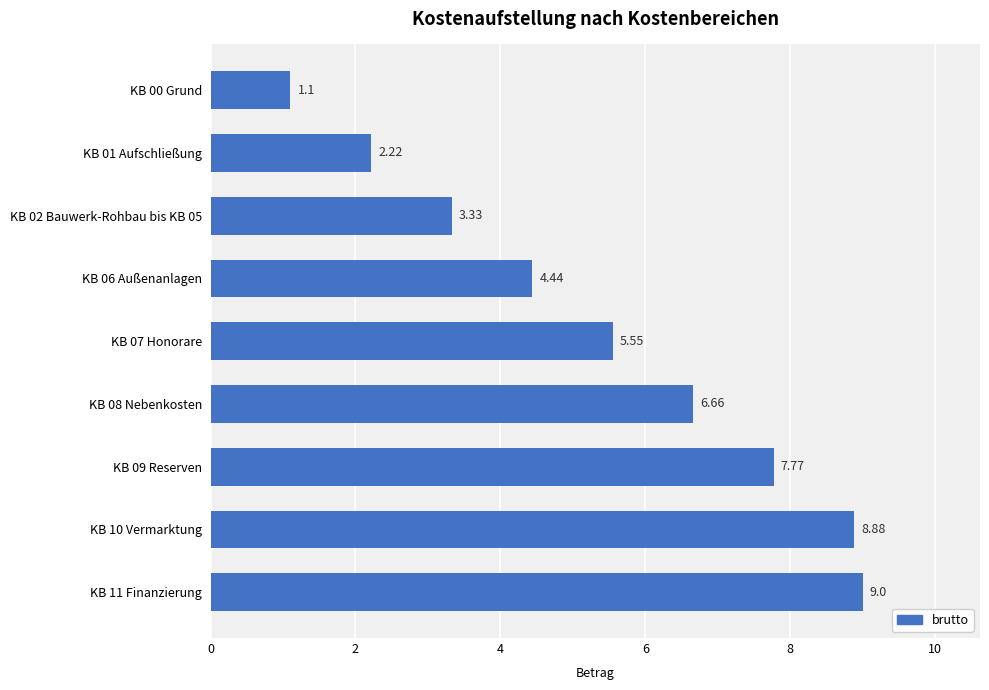

What is the change in value from KB 11 Finanzierung to KB 02 Bauwerk-Rohbau bis KB 05?

-5.7